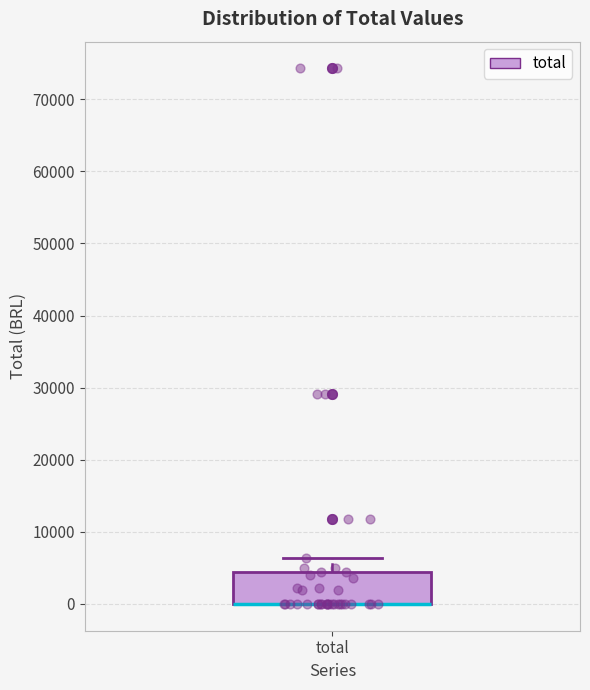

Read this box plot against the y-axis: the position of the median line, the range covered by the box, and the ends of both whiskers. The values are not printed on the chart, so give them approximately, as read against the axis.

median 0 (drawn on the box's lower edge), box 0 to 4000, whiskers 0 to 6000